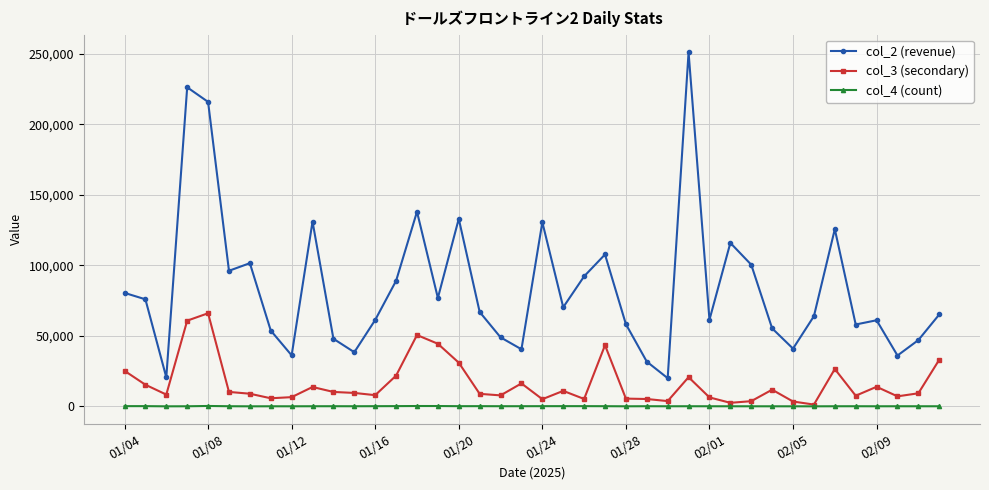

How many lines are shown in the chart?

3